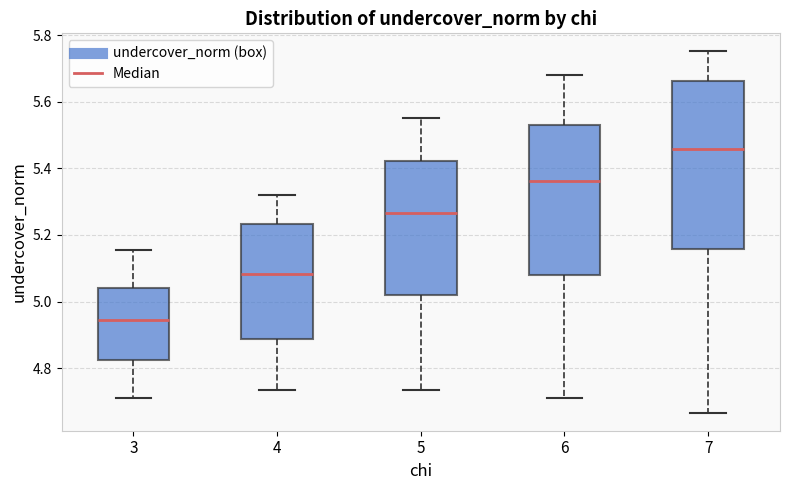

Where is the lower edge of the box at x = 3 on the y-axis? The values are not printed on the chart, so give them approximately, as read against the axis.

4.82